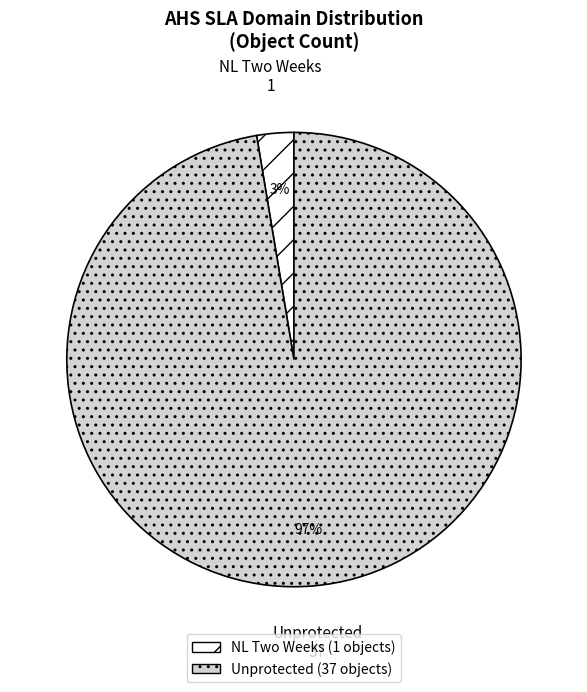

To the nearest percent, what is the average slice percentage?

50%